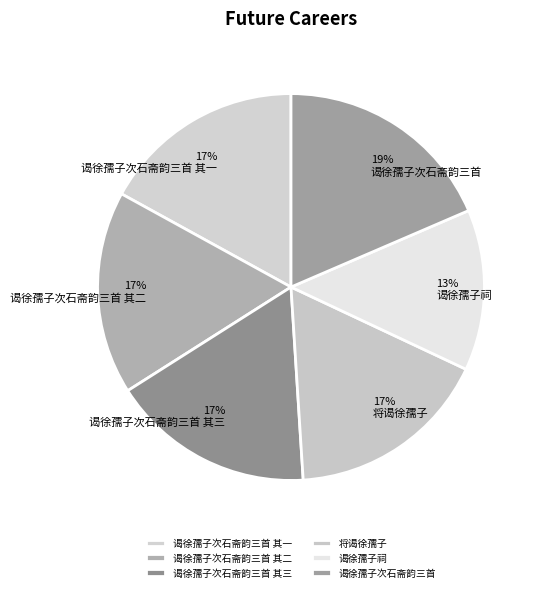

To the nearest percent, what percentage of the pie is 谒徐孺子次石斋韵三首 其三?

17%